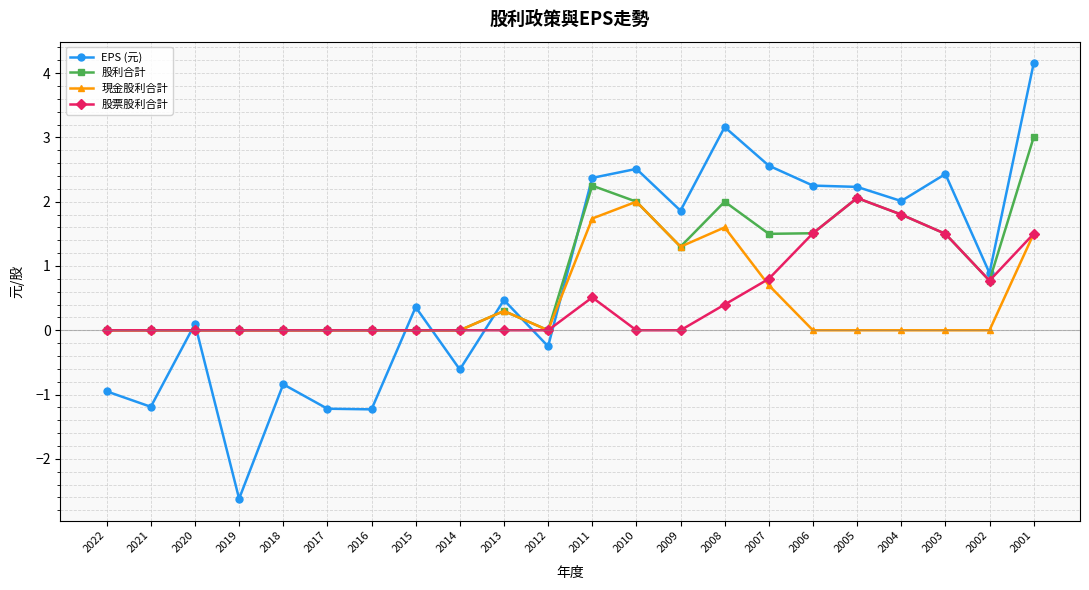

Which series has the widest spread of values?

EPS (元)